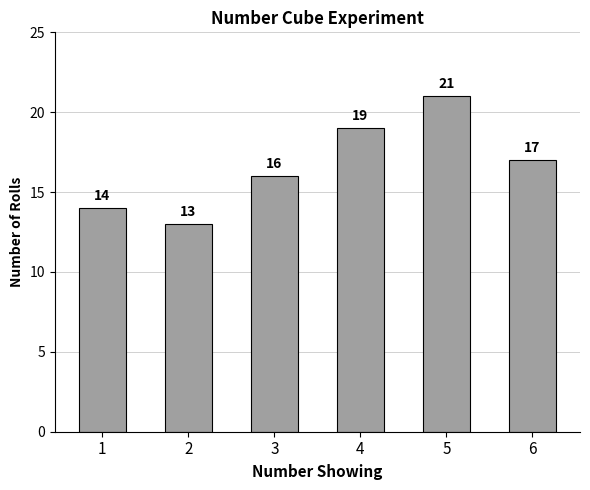

Reading right to left, what are all the values shown in this chart?

6=17	5=21	4=19	3=16	2=13	1=14